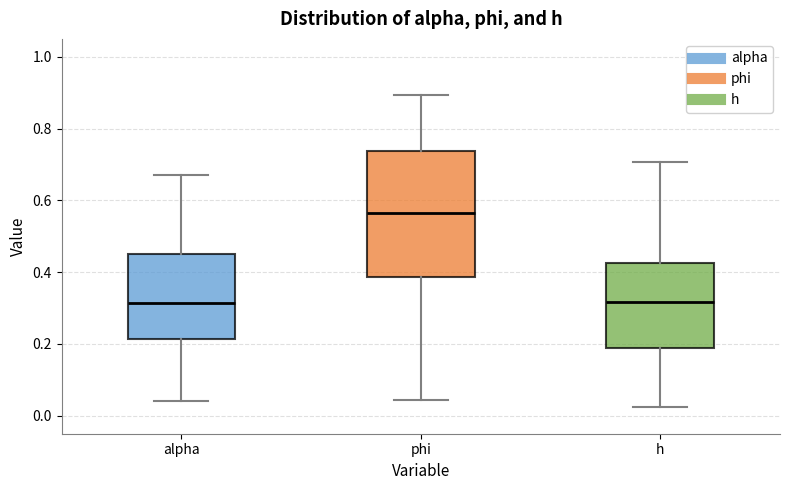

Where is the lower edge of the box for h on the y-axis? The values are not printed on the chart, so give them approximately, as read against the axis.

0.18